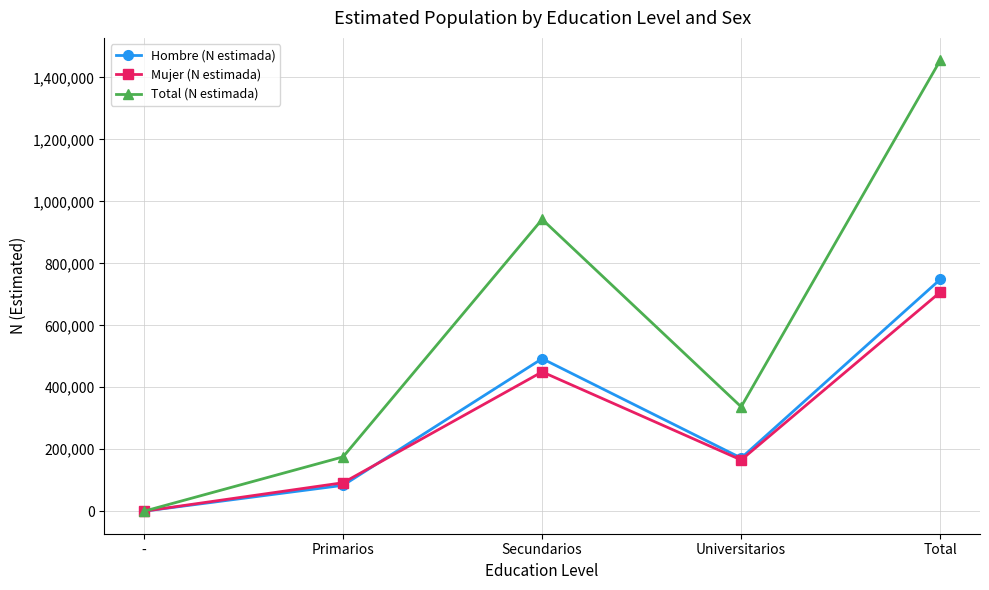

Is it true that Mujer (N estimada) equals 56351 at Universitarios?

False